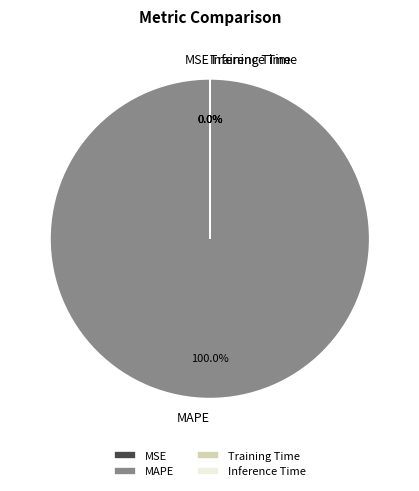

Is there any slice that represents more than half of the pie?

Yes